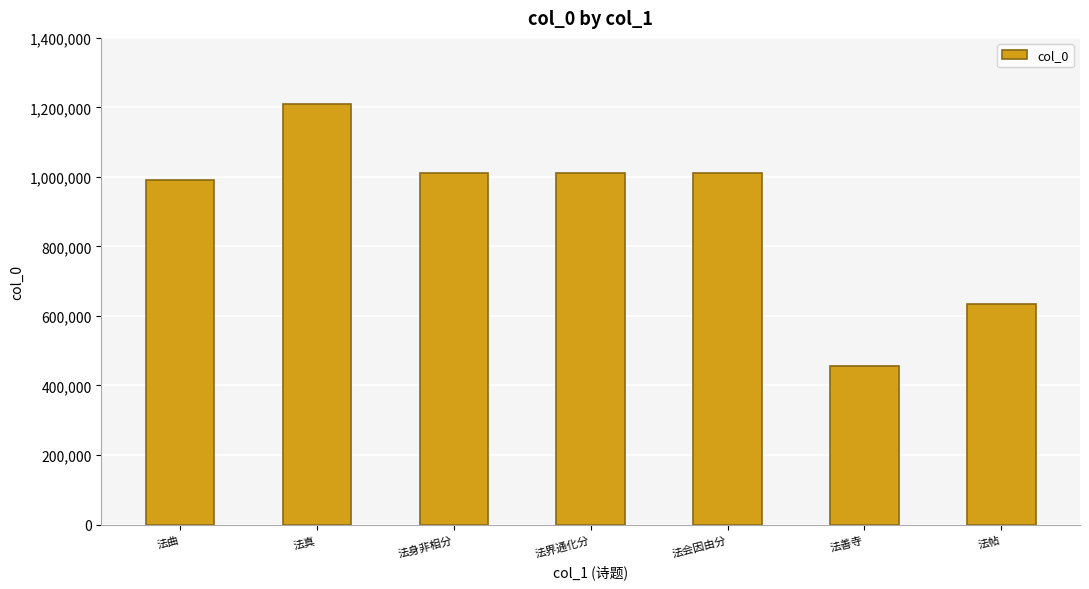

What is the label of the 7th bar from the right?

法曲